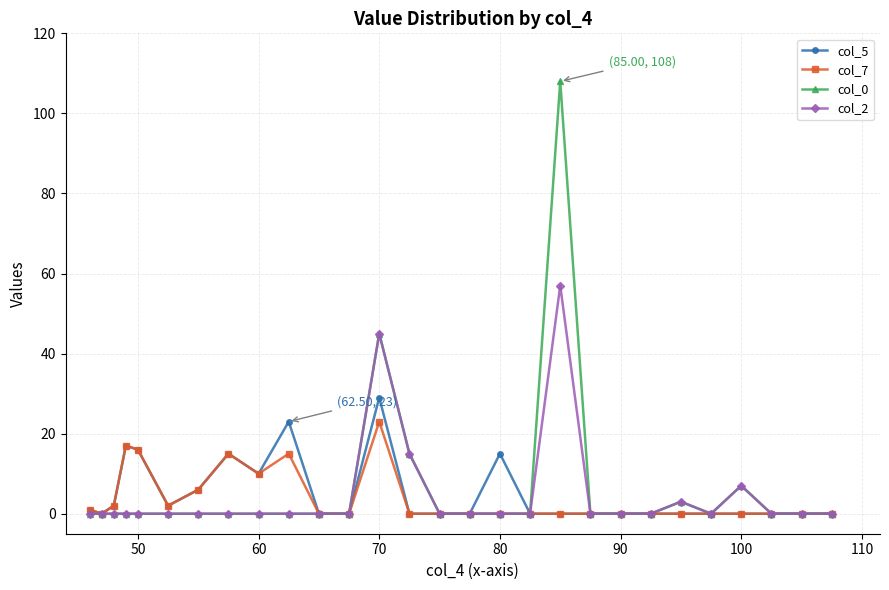

True or false: col_7 has more than 1 interior local peaks.

True